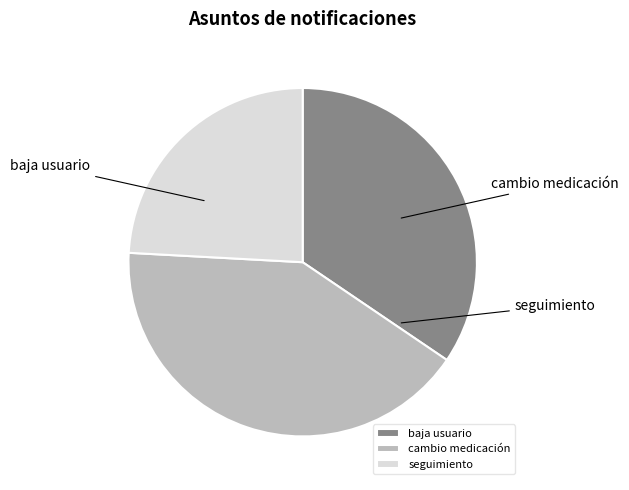

Is there a majority slice in this chart?

No